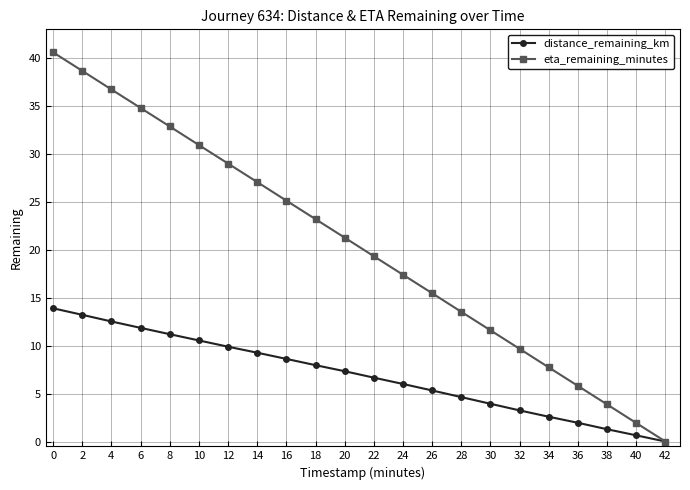

Which series has the largest range (max minus min)?

eta_remaining_minutes